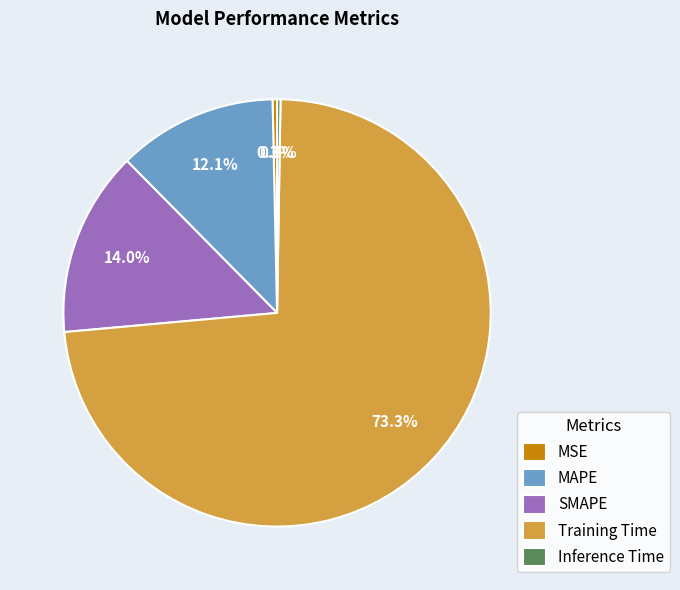

To the nearest percent, what percentage of the pie is SMAPE?

14%